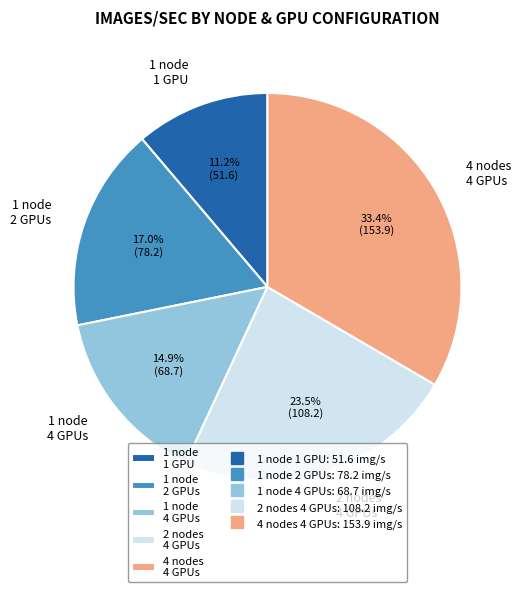

Do 1 node 2 GPUs and 1 node 4 GPUs together represent more than half of the pie?

No